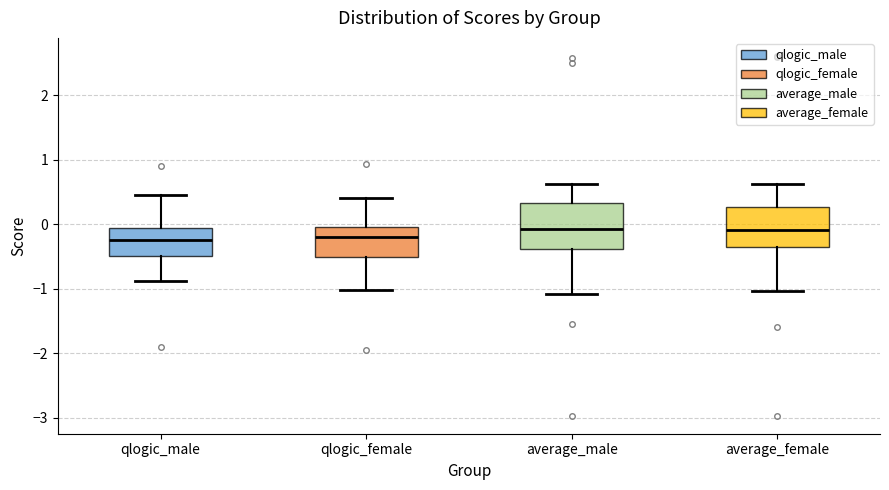

Reading left to right, read every box against the y-axis: the position of its median line, the range the box covers, and the ends of its whiskers. The values are not printed on the chart, so give them approximately, as read against the axis.

qlogic_male: median -0.2, box -0.5 to -0.1, whiskers -0.9 to 0.4
qlogic_female: median -0.2, box -0.5 to 0.0, whiskers -1.0 to 0.4
average_male: median -0.1, box -0.4 to 0.3, whiskers -1.1 to 0.6
average_female: median -0.1, box -0.4 to 0.3, whiskers -1.0 to 0.6